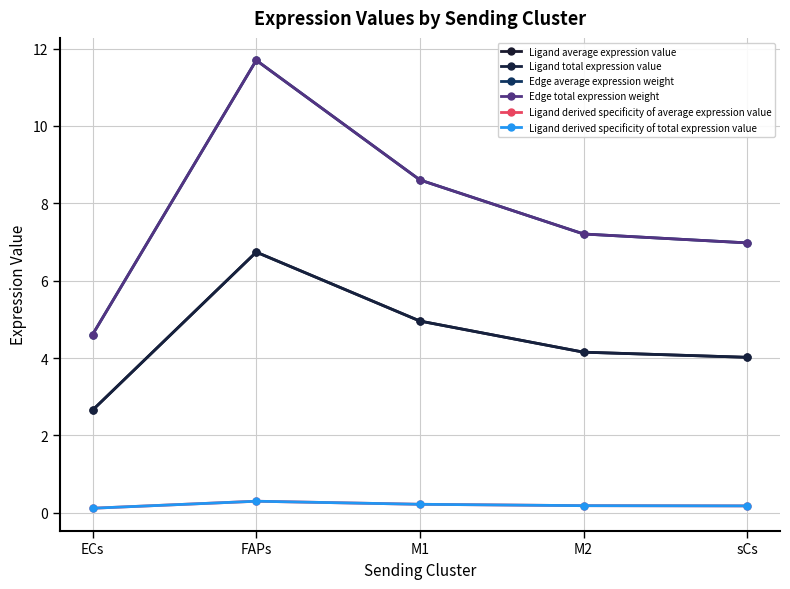

Reading left to right, extract all data points from this chart.

Ligand average expression value: ECs=2.7	FAPs=6.7	M1=5.0	M2=4.2	sCs=4.0
Ligand total expression value: ECs=2.7	FAPs=6.7	M1=5.0	M2=4.2	sCs=4.0
Edge average expression weight: ECs=4.6	FAPs=11.7	M1=8.6	M2=7.2	sCs=7.0
Edge total expression weight: ECs=4.6	FAPs=11.7	M1=8.6	M2=7.2	sCs=7.0
Ligand derived specificity of average expression value: ECs=0.1	FAPs=0.3	M1=0.2	M2=0.2	sCs=0.2
Ligand derived specificity of total expression value: ECs=0.1	FAPs=0.3	M1=0.2	M2=0.2	sCs=0.2